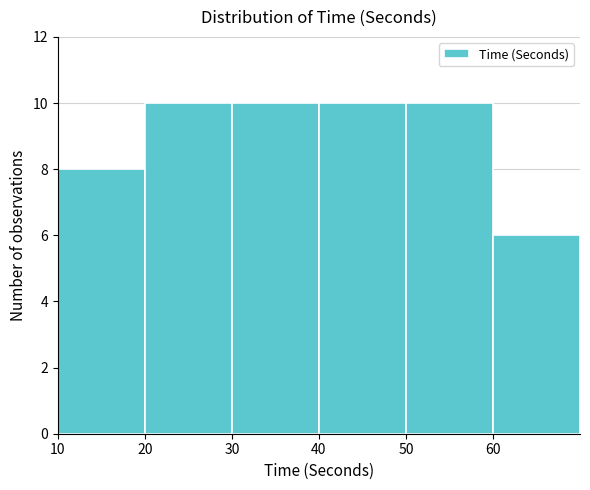

Reading left to right, transcribe this chart: for each bar, give the range it covers on the x-axis and its height. The values are not printed on the chart, so give them approximately, as read against the axis.

10 to 20: 8
20 to 30: 10
30 to 40: 10
40 to 50: 10
50 to 60: 10
60 to 70: 6